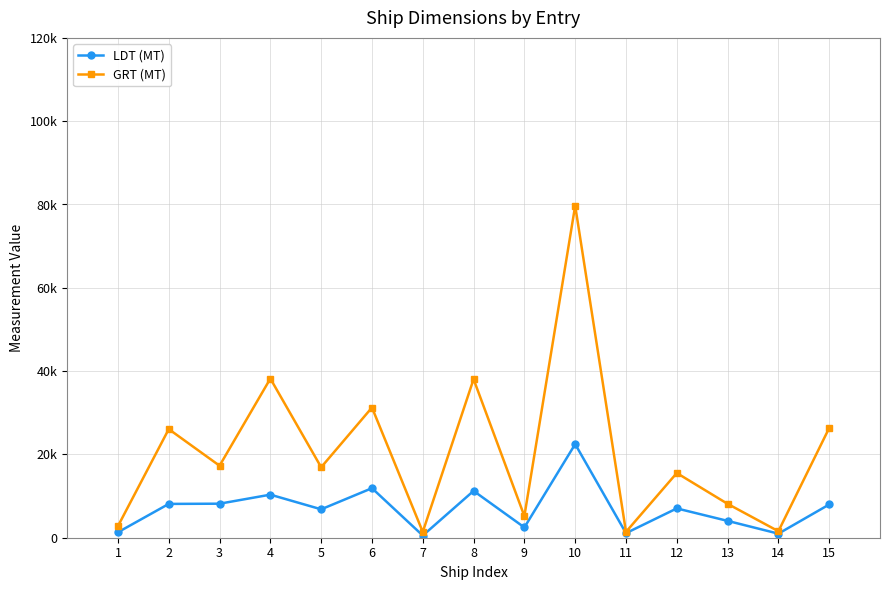

Is this an area chart (filled region under the line)?

No